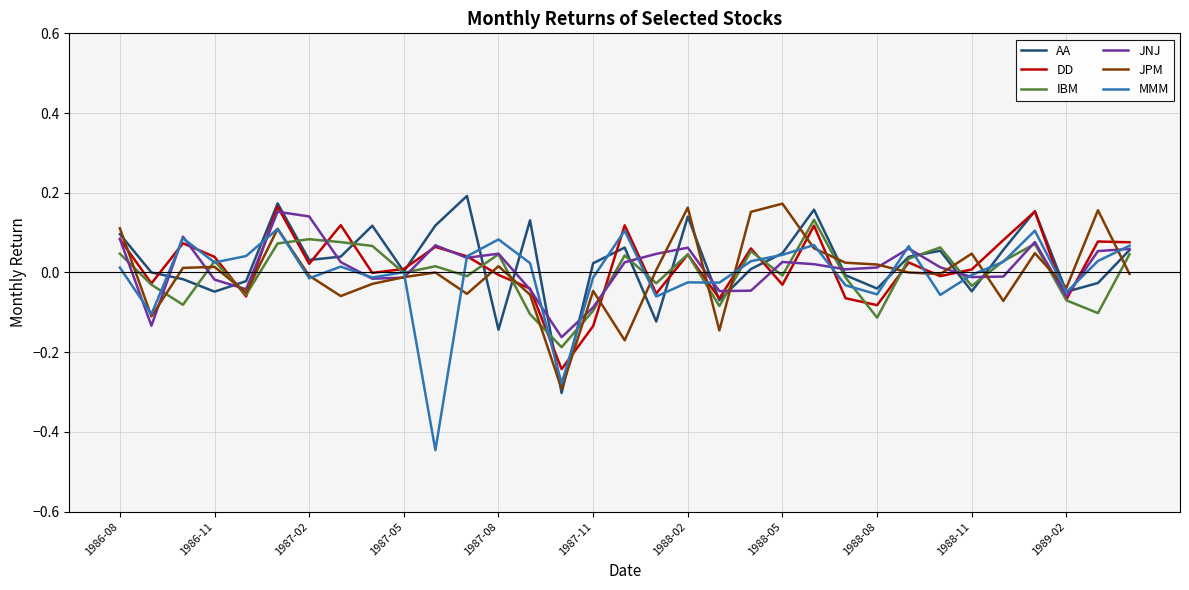

What are all the series names shown in the legend?

AA, DD, IBM, JNJ, JPM, MMM